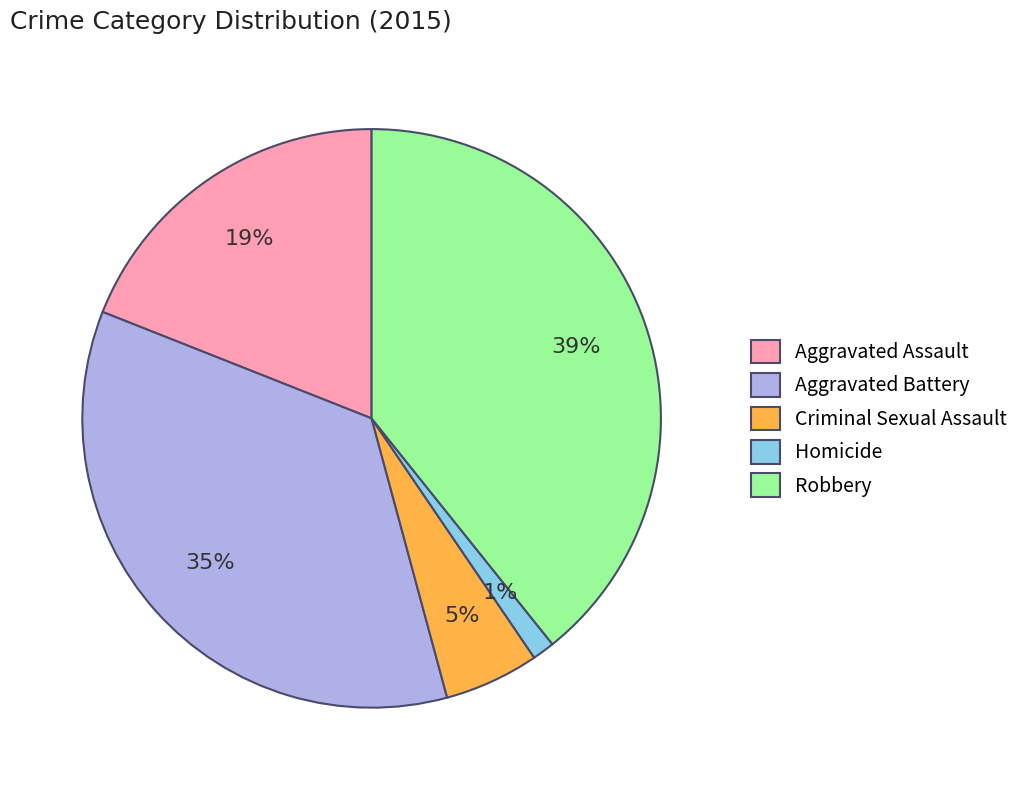

To the nearest percent, what is the difference between the Aggravated Assault and Robbery slice percentages?

20%